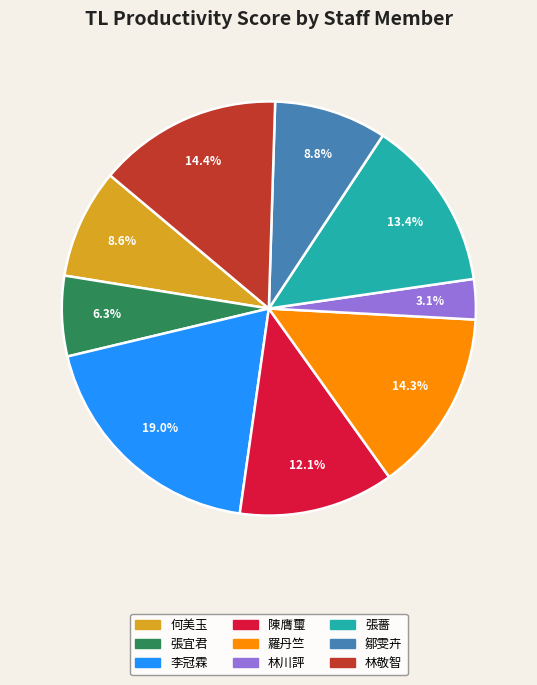

Does any single category account for the majority?

No